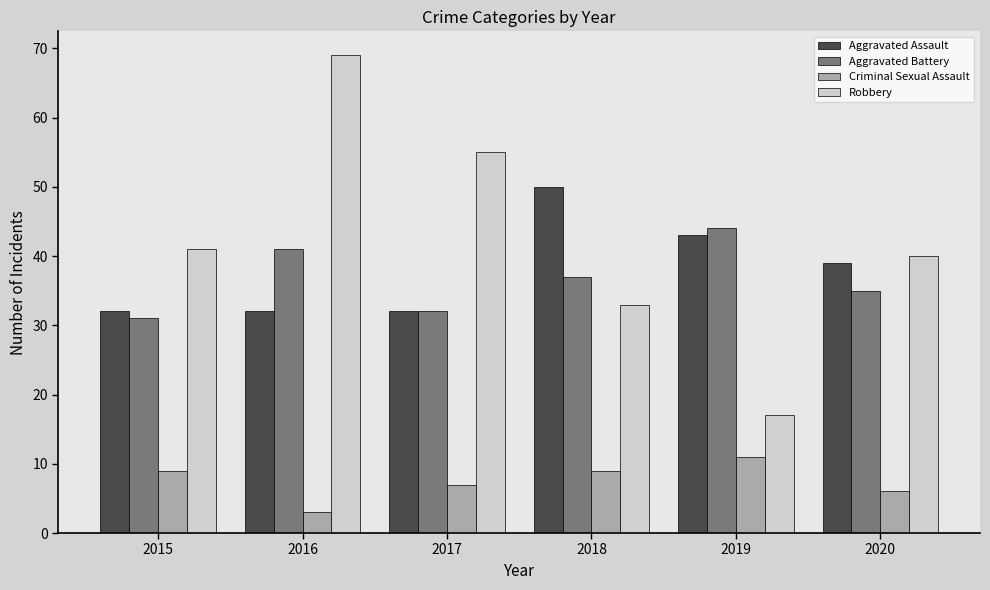

What is the value of the Robbery bar at the 6th from the left?

40